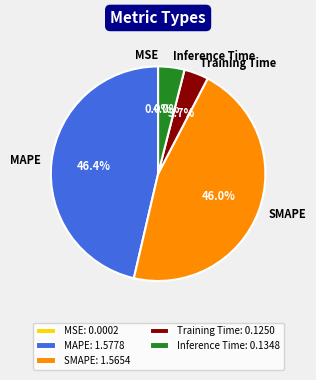

How much of the chart is everything except Training Time?

96.3%